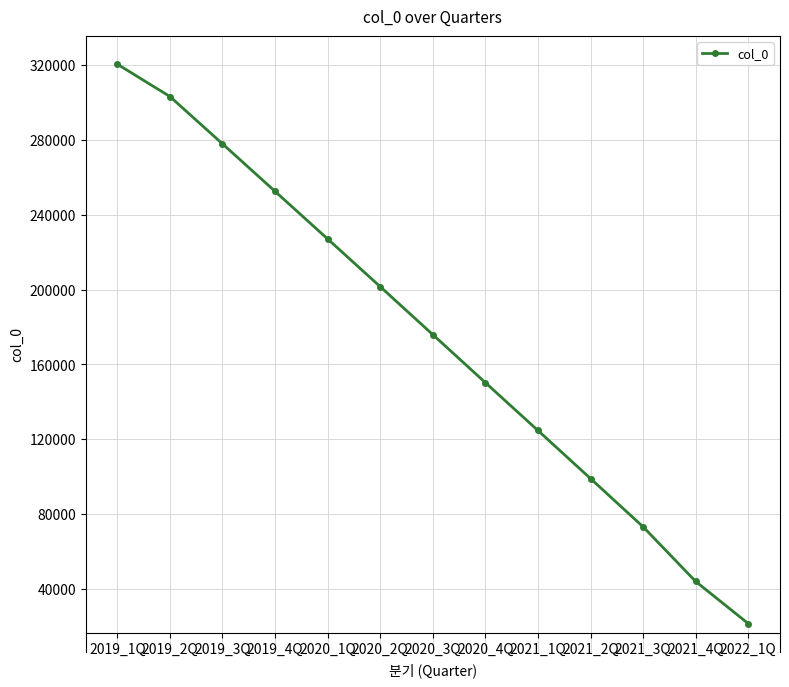

List the labels in order of value, smallest first.

2022_1Q, 2021_4Q, 2021_3Q, 2021_2Q, 2021_1Q, 2020_4Q, 2020_3Q, 2020_2Q, 2020_1Q, 2019_4Q, 2019_3Q, 2019_2Q, 2019_1Q